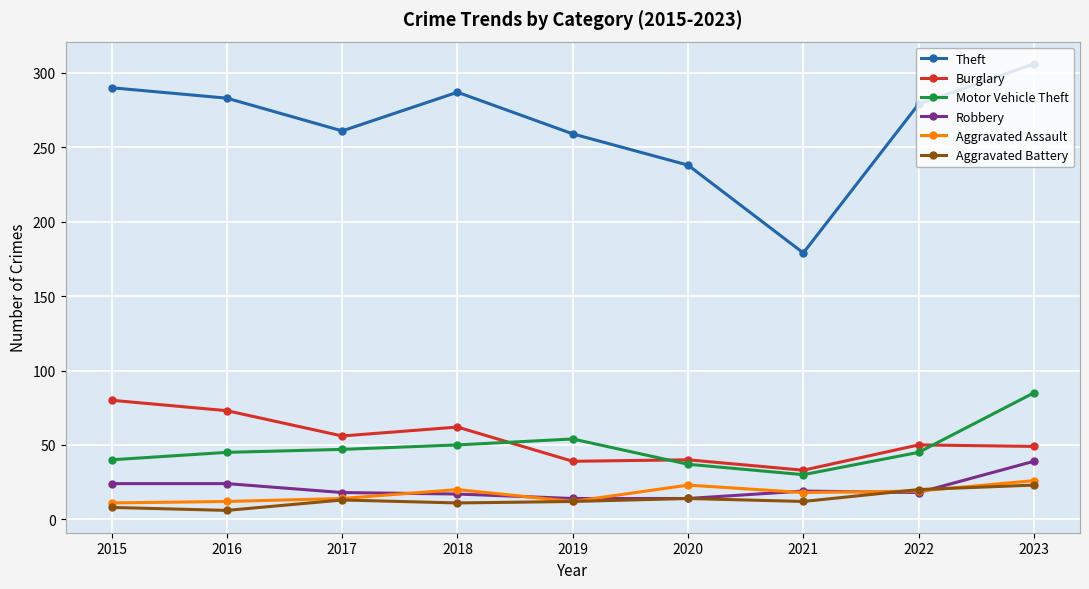

What is the difference between the highest and lowest values at 2019?

247